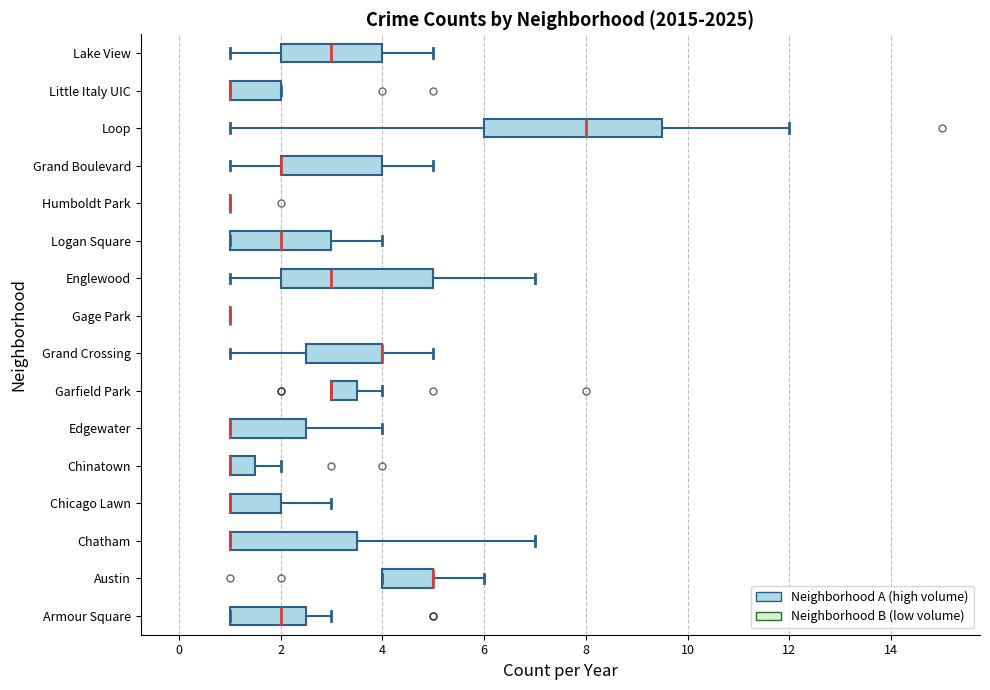

Where is the left edge of the box for Chicago Lawn on the x-axis? The values are not printed on the chart, so give them approximately, as read against the axis.

1.0